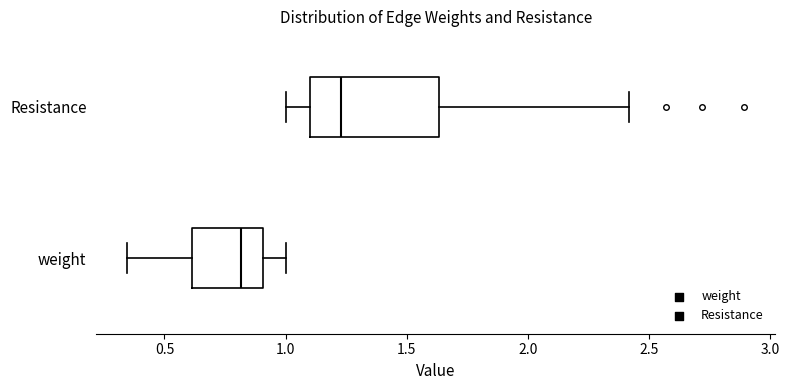

Reading bottom to top, read every box against the x-axis: the position of its median line, the range the box covers, and the ends of its whiskers. The values are not printed on the chart, so give them approximately, as read against the axis.

weight: median 0.80, box 0.60 to 0.90, whiskers 0.35 to 1.00
Resistance: median 1.25, box 1.10 to 1.65, whiskers 1.00 to 2.40